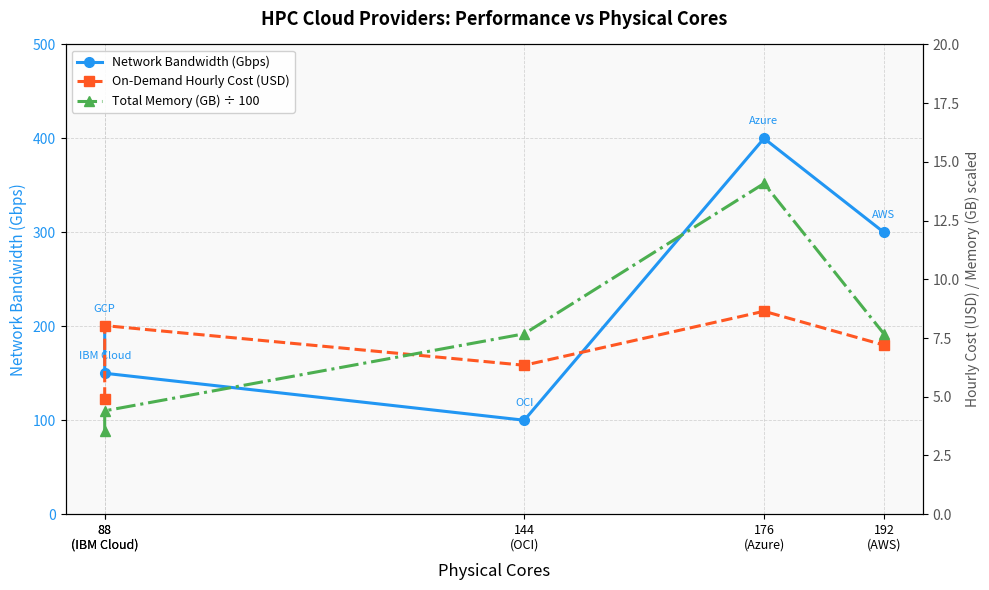

Count the Network Bandwidth (Gbps) values in the range 150 to 300.

3